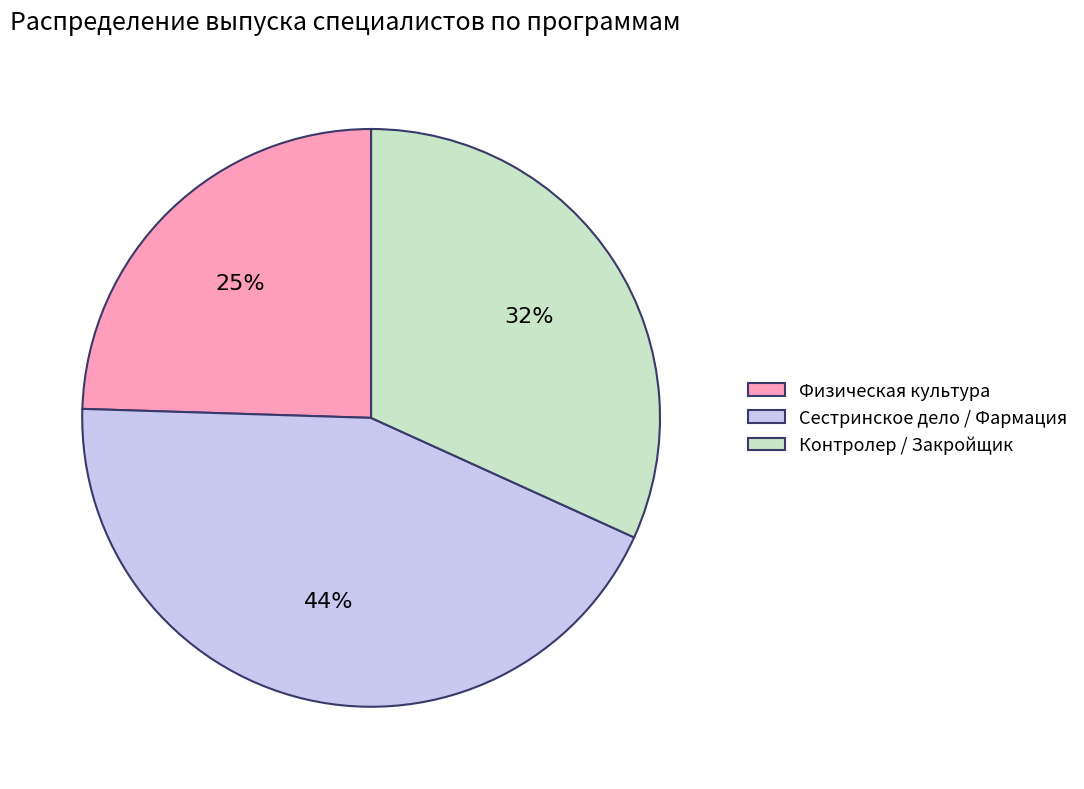

Which slice is the smallest?

Физическая культура